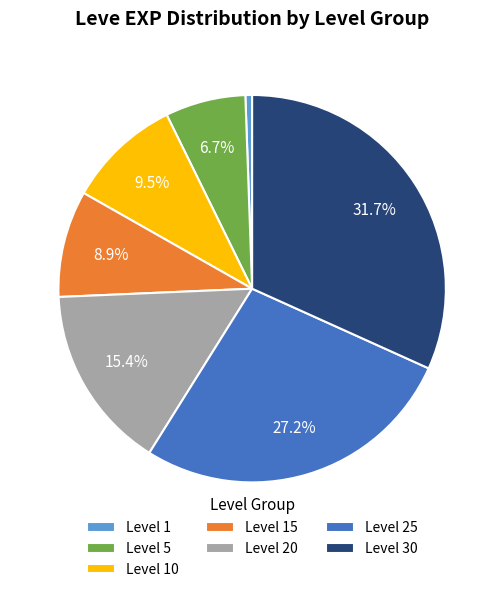

Between Level 5 and Level 15, which is larger?

Level 15